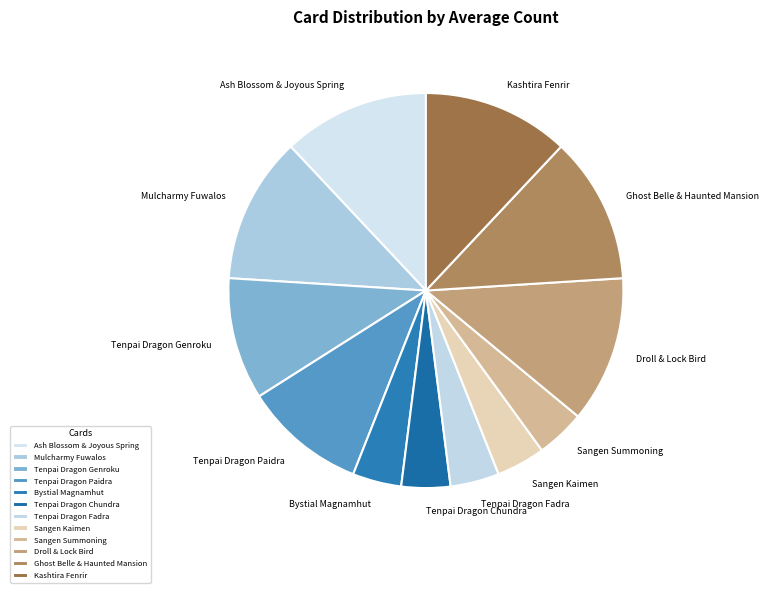

Does any single category account for the majority?

No